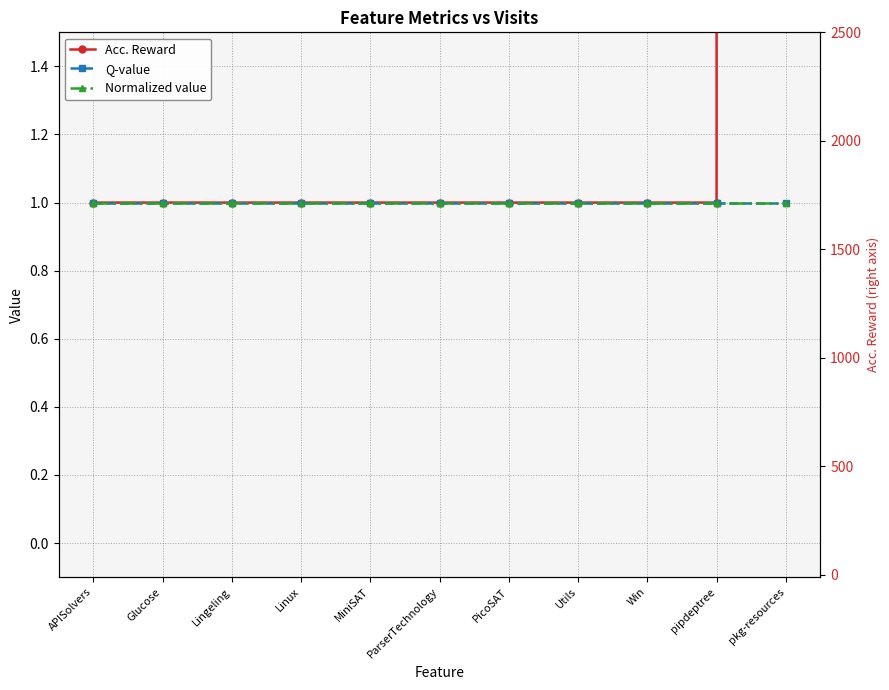

What position from the left is Glucose?

2